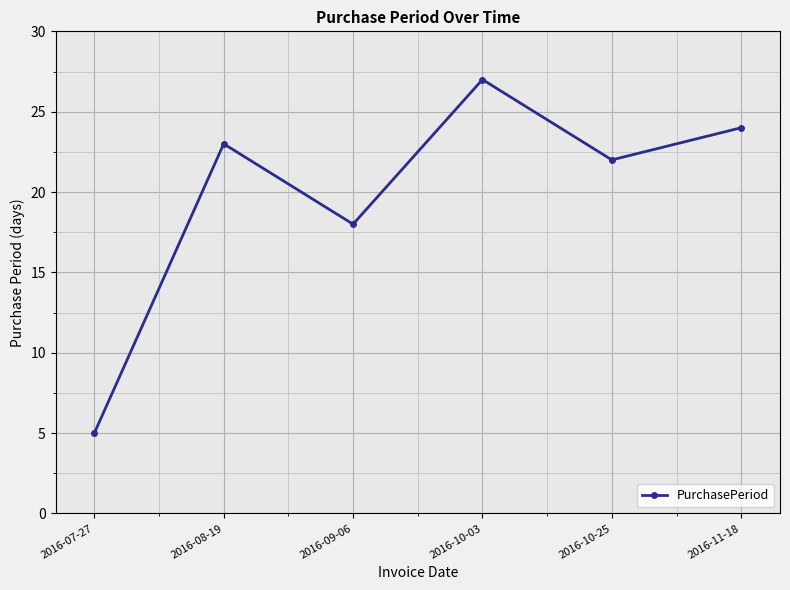

List the labels in order of value, smallest first.

2016-07-27, 2016-09-06, 2016-10-25, 2016-08-19, 2016-11-18, 2016-10-03